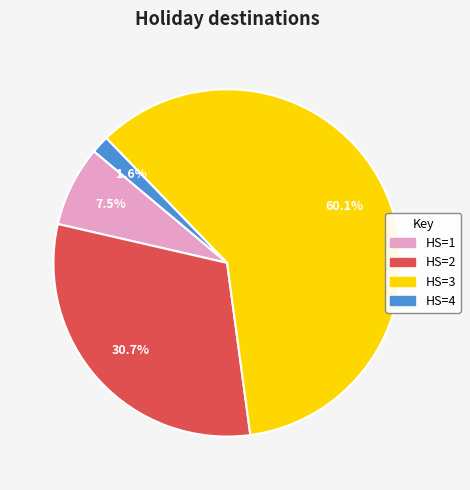

Count the number of slices in the pie.

4